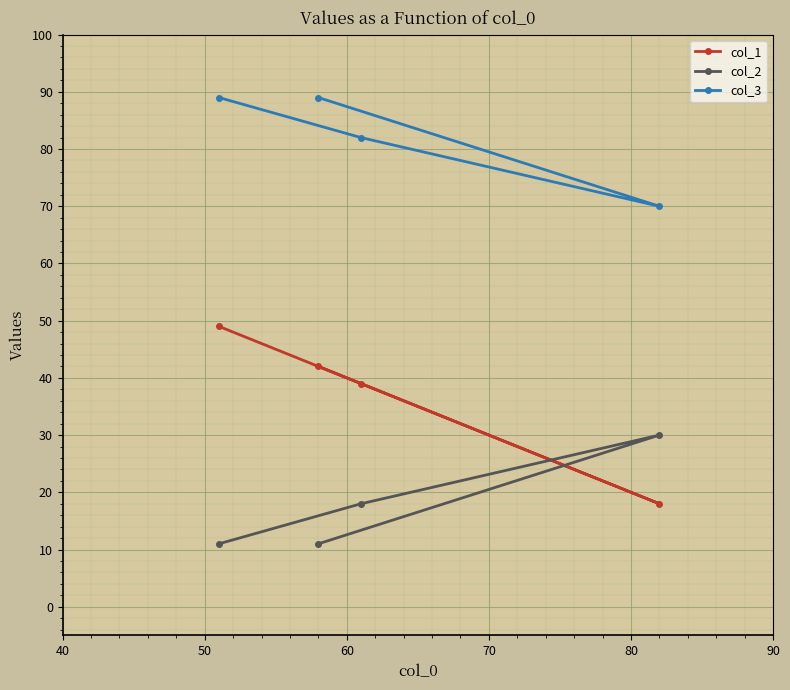

How many lines are shown in the chart?

3